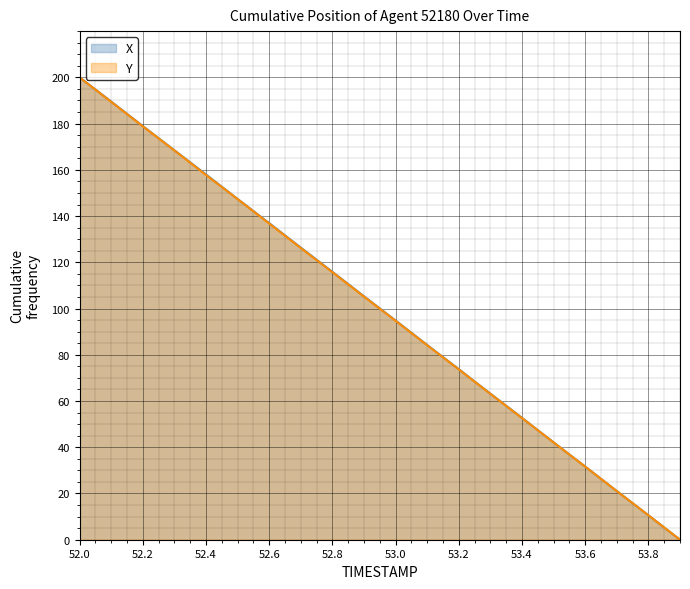

How many values in the Y series exceed 105?

10